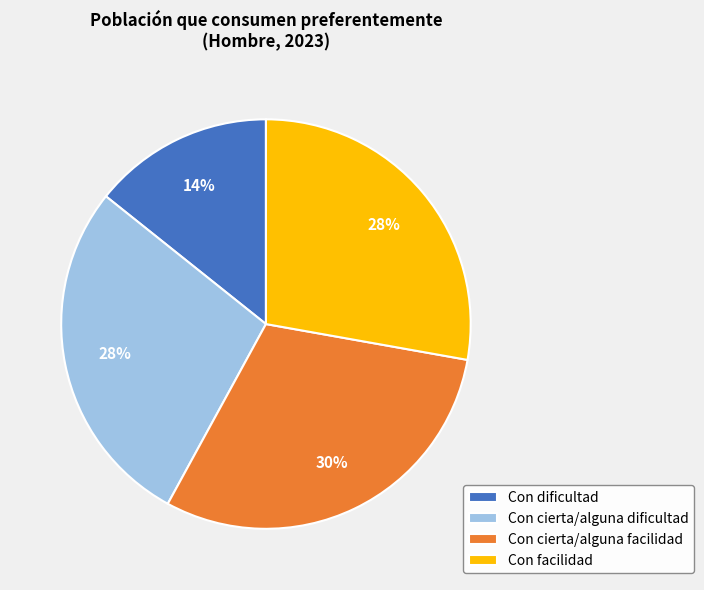

Combined, do Con cierta/alguna facilidad and Con cierta/alguna dificultad account for over 50%?

Yes